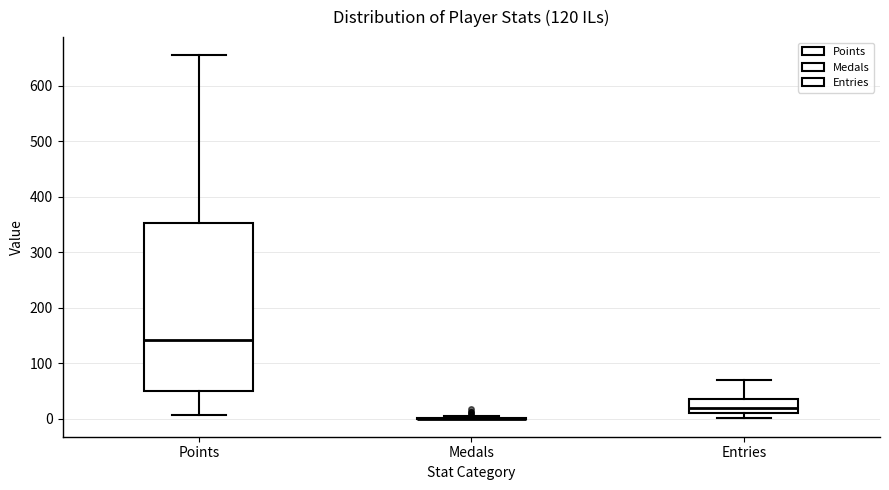

Which box is the tallest, from its lower edge to its upper edge?

Points